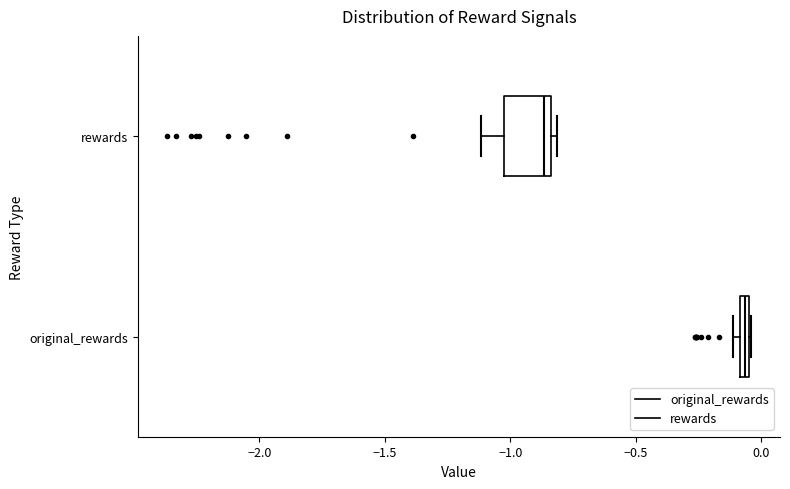

Where is the right edge of the box for rewards on the x-axis? The values are not printed on the chart, so give them approximately, as read against the axis.

-0.85